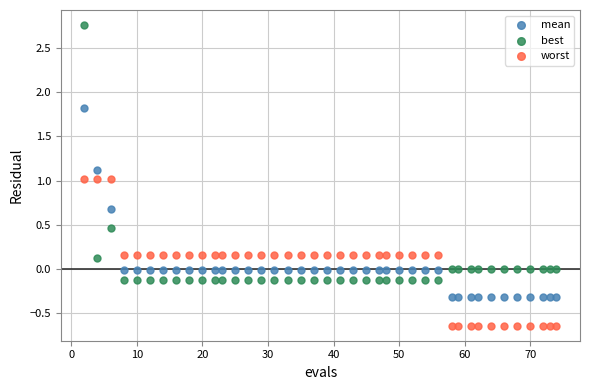

What are all the series names shown in the legend?

mean, best, worst